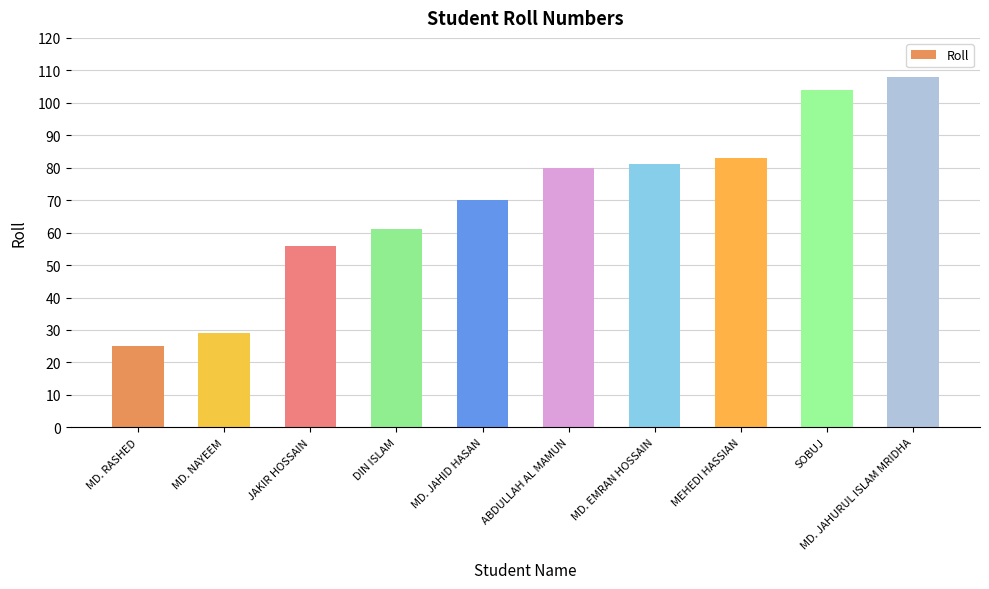

Between MD. RASHED and DIN ISLAM, which is larger?

DIN ISLAM